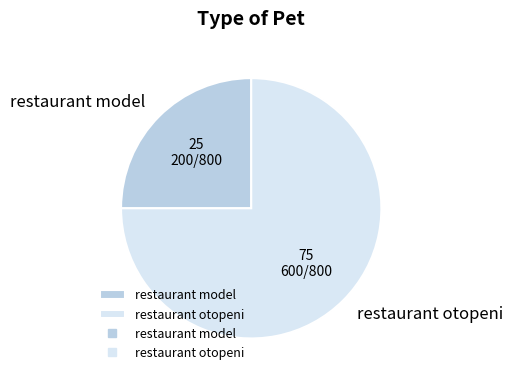

Which category has the smallest portion of the pie?

restaurant model